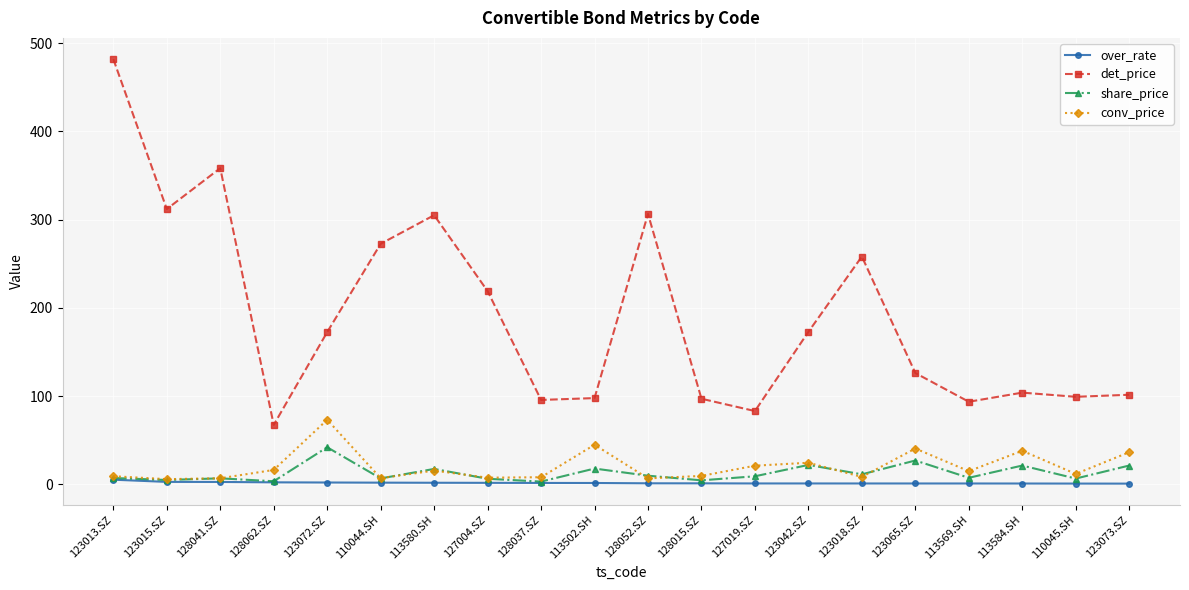

Which series has the largest total across all categories?

det_price